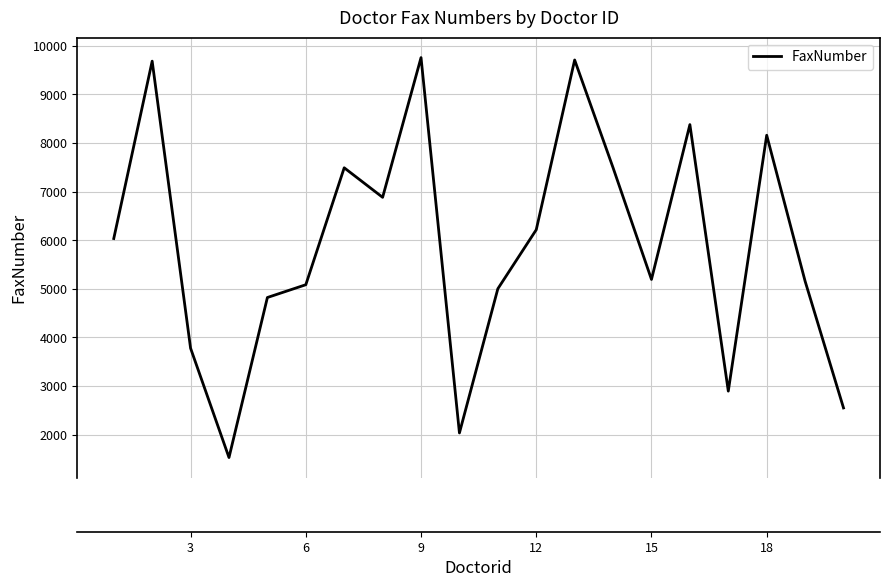

What is the smallest value displayed?

1527